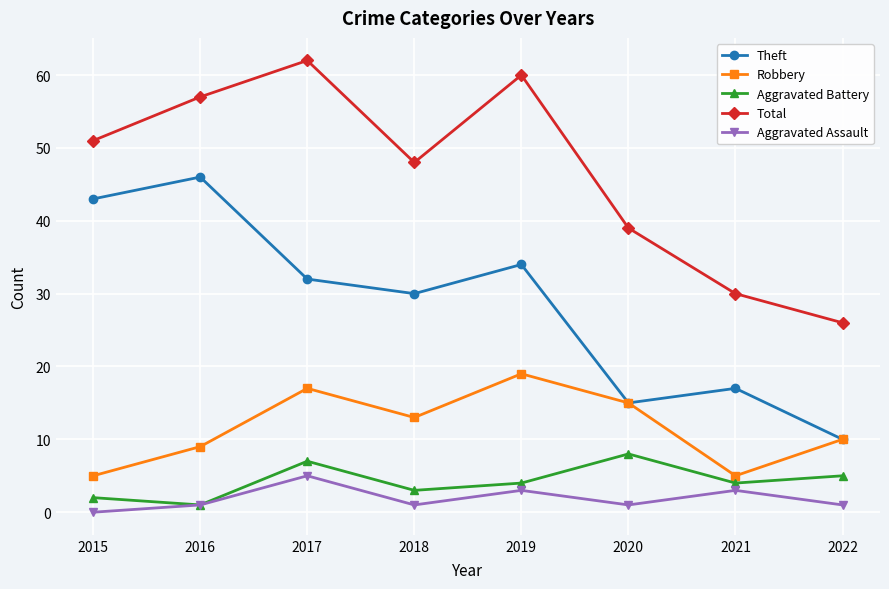

How many interior local peaks does the Aggravated Battery series have?

2